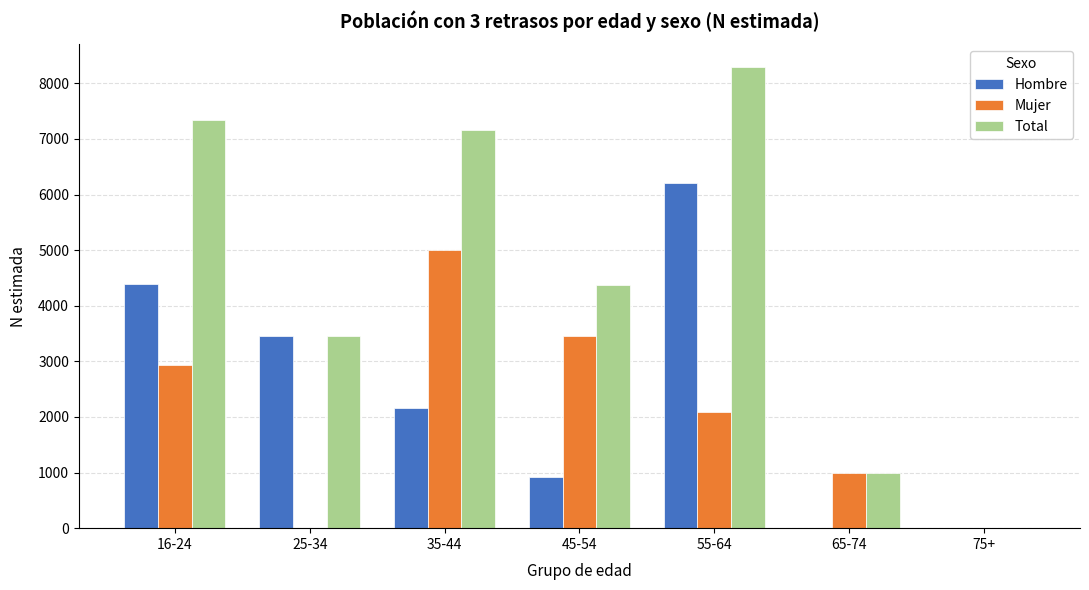

What value does the Mujer series have at 35-44?

5001